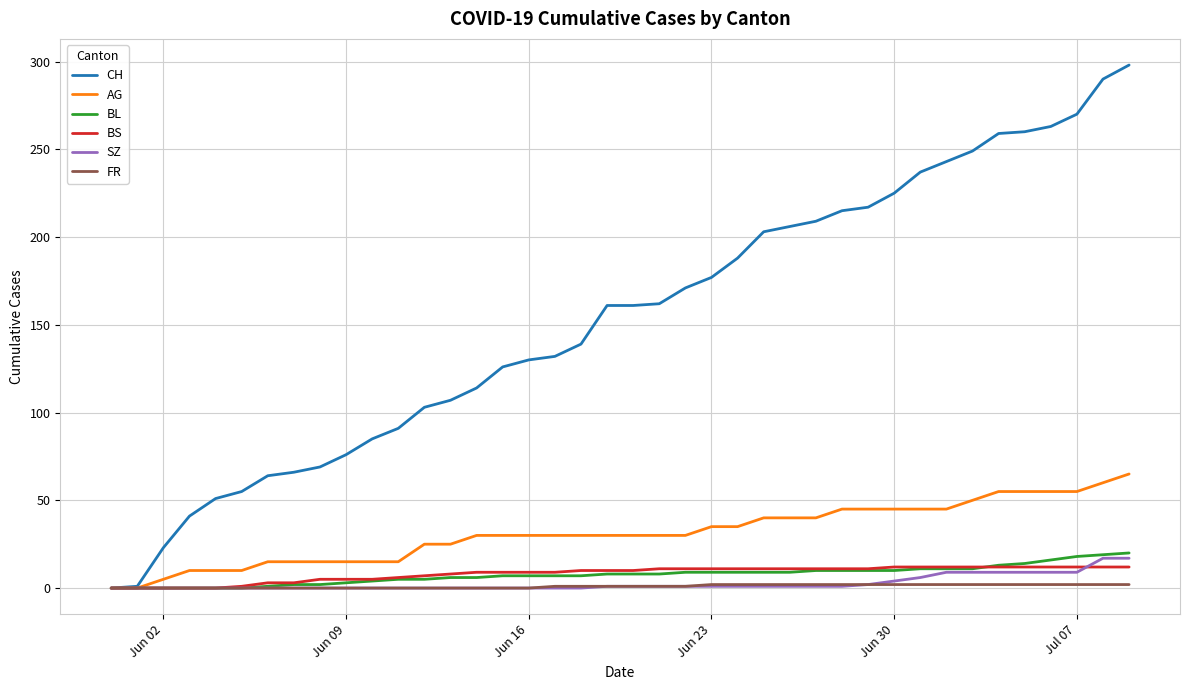

List the series in order of their peak value, highest first.

CH, AG, BL, SZ, BS, FR